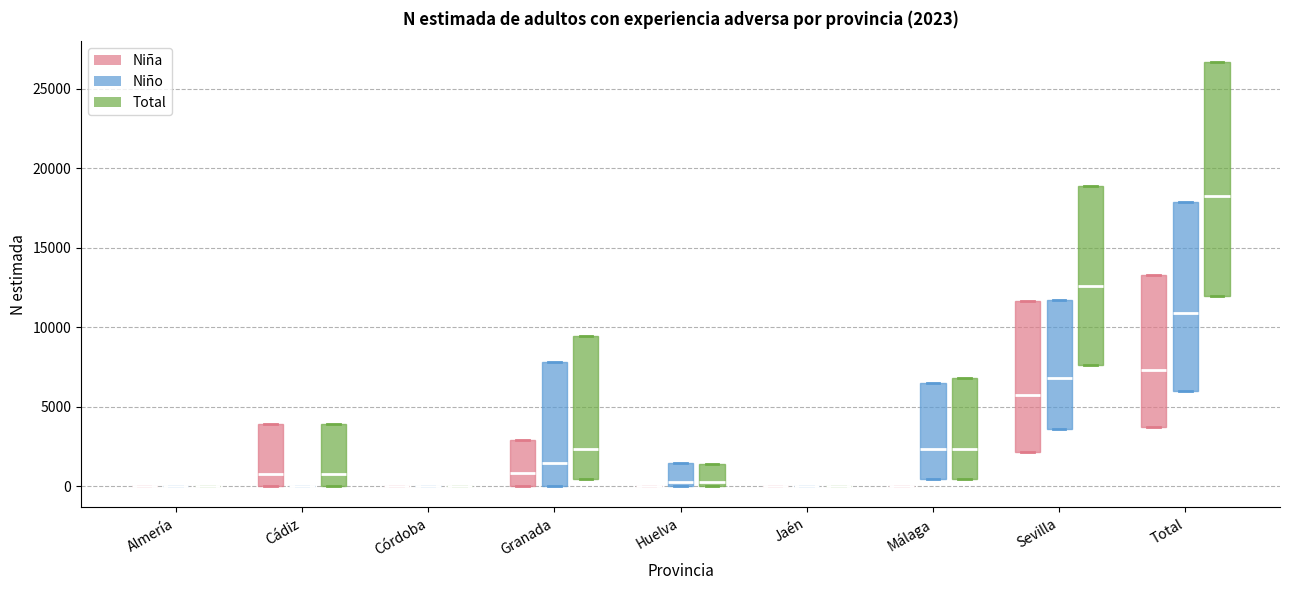

Comparing the boxes themselves (not the whiskers), which one is the tallest?

Total (Total)